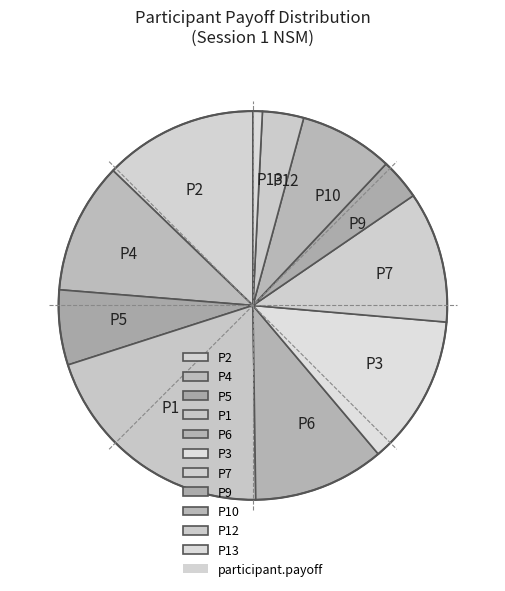

Which category has the smallest portion of the pie?

P13